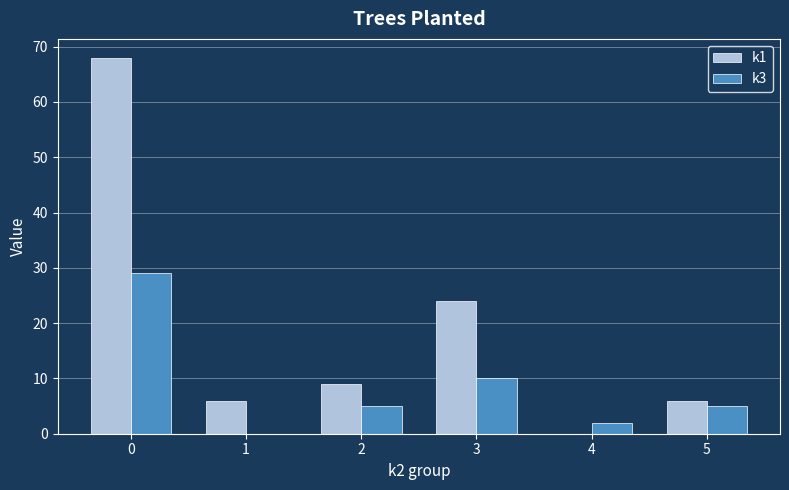

What is the sum of all k3 values?

51